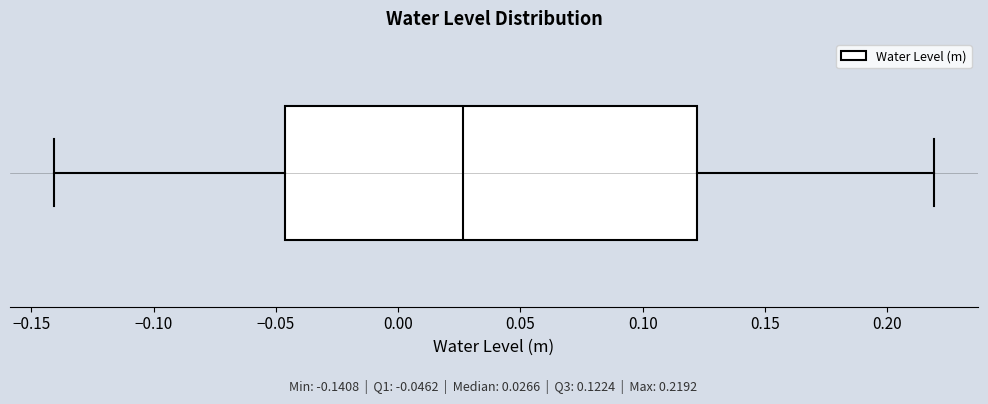

Transcribe this box plot: give where the median line is, the range the box spans, and where the two whiskers end, as read against the x-axis. The values are not printed on the chart, so give them approximately, as read against the axis.

median 0.025, box -0.045 to 0.120, whiskers -0.140 to 0.220